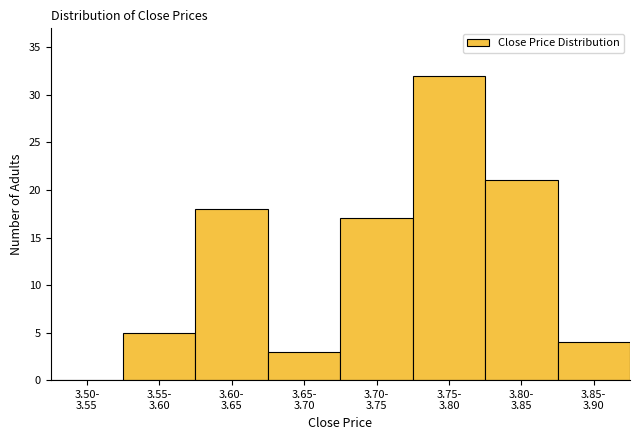

What is the sum of all values?

100